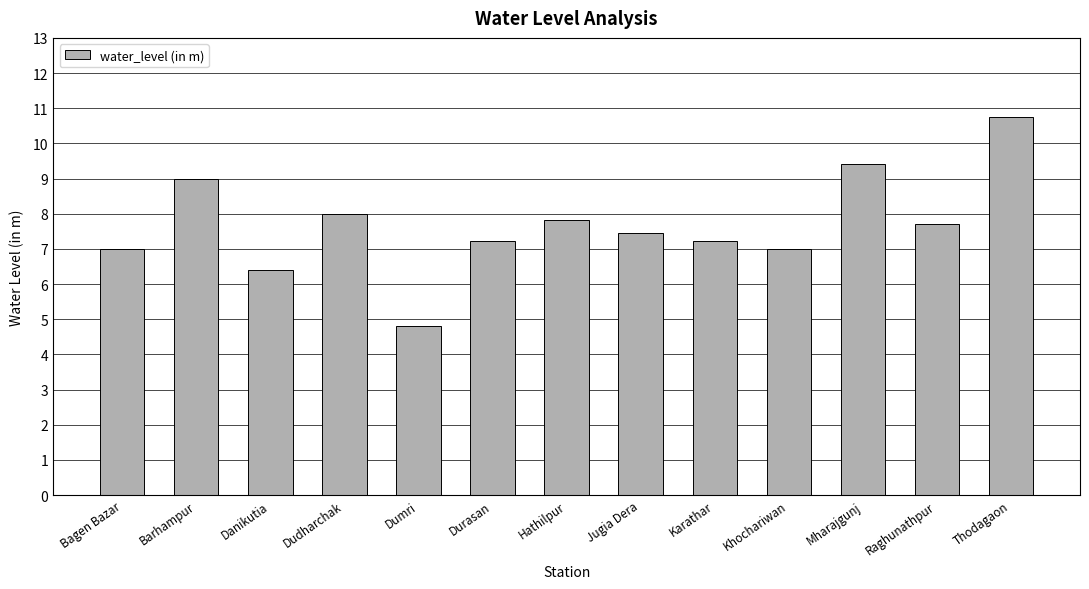

What is the greatest value displayed?

10.8